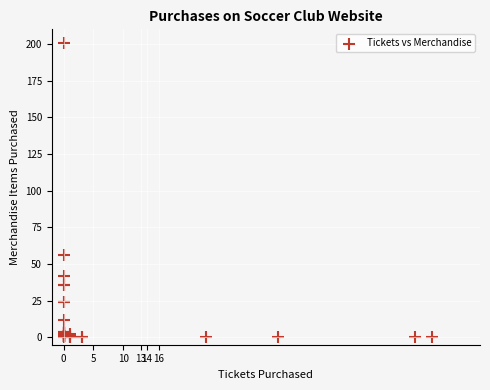

What Y value in the scatter plot is closest to 100?

56